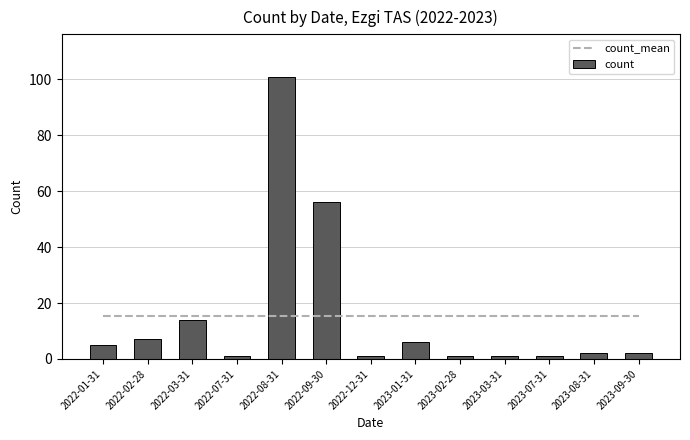

What position from the left is 2022-03-31?

3